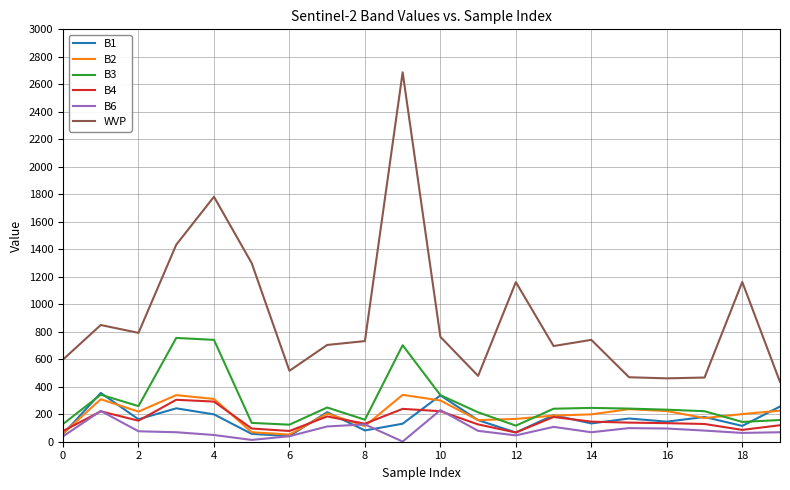

Which series ends up on top after the final intersection of B1 and B2?

B1